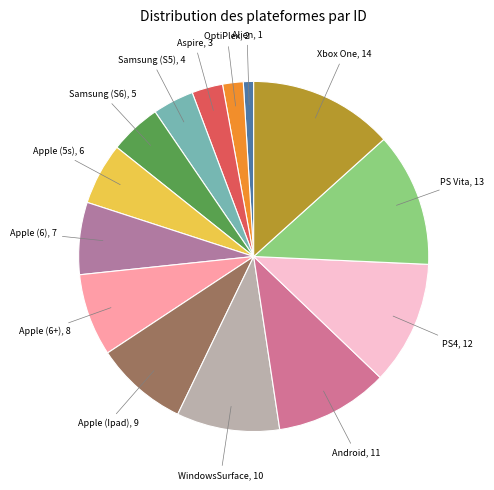

True or false: Apple (6+) accounts for 17% of the total.

False